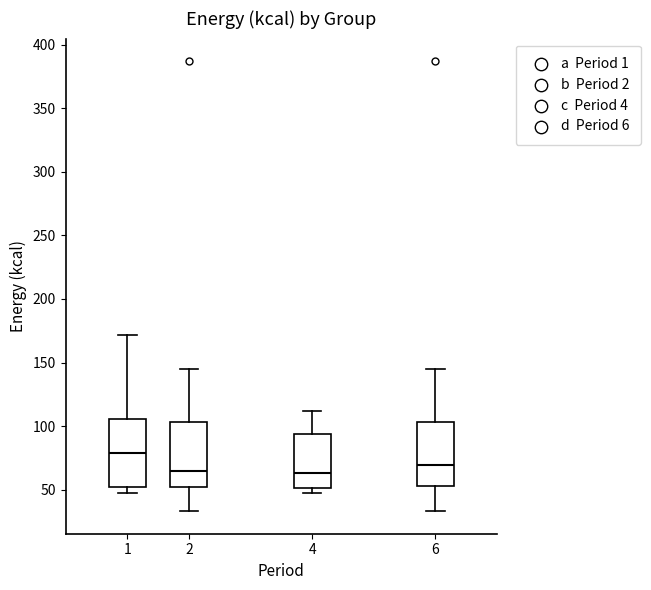

Where is the lower edge of the box at x = 6 on the y-axis? The values are not printed on the chart, so give them approximately, as read against the axis.

55